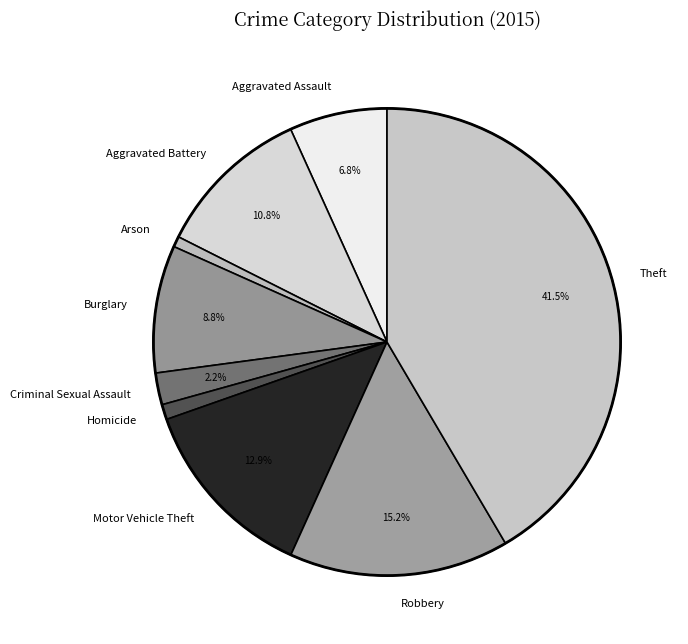

To the nearest percent, what portion does Aggravated Battery represent?

11%